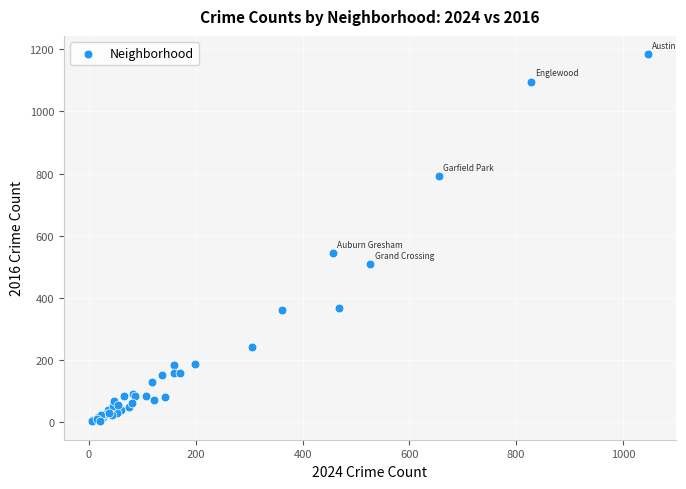

What Y value in the scatter plot is closest to 593?

544